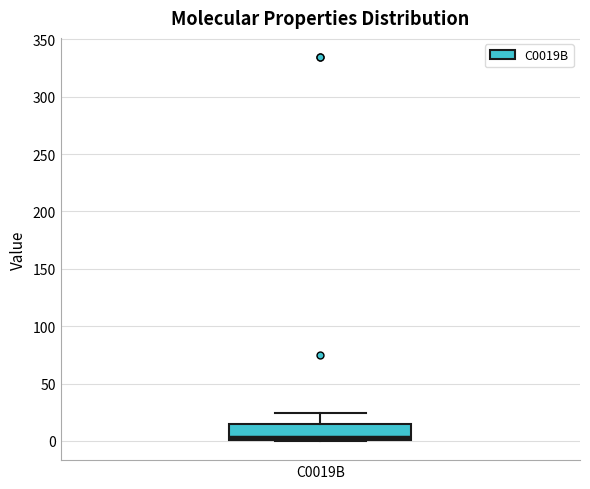

Where is the upper edge of the box for C0019B on the y-axis? The values are not printed on the chart, so give them approximately, as read against the axis.

15